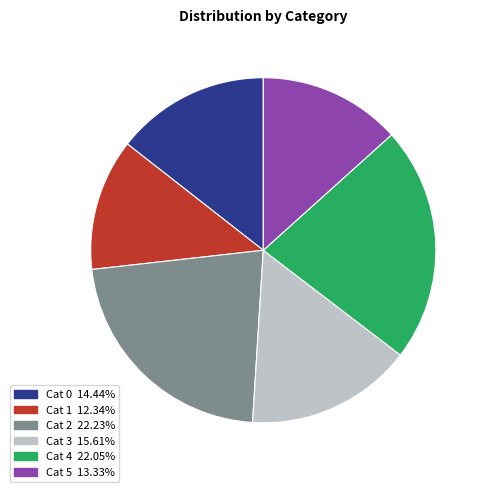

Does any single category account for the majority?

No